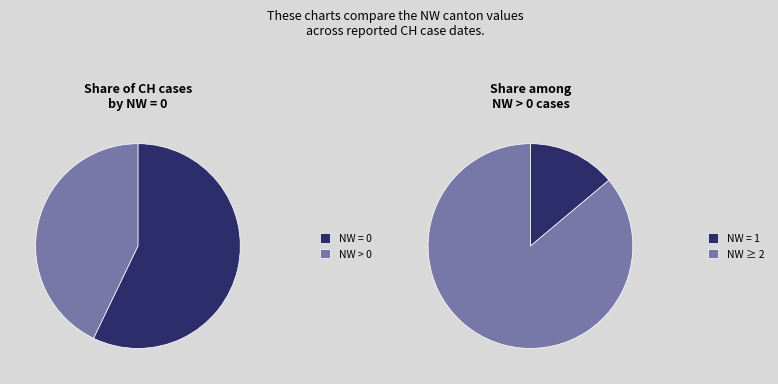

To the nearest percent, what portion does NW=0 represent?

57%